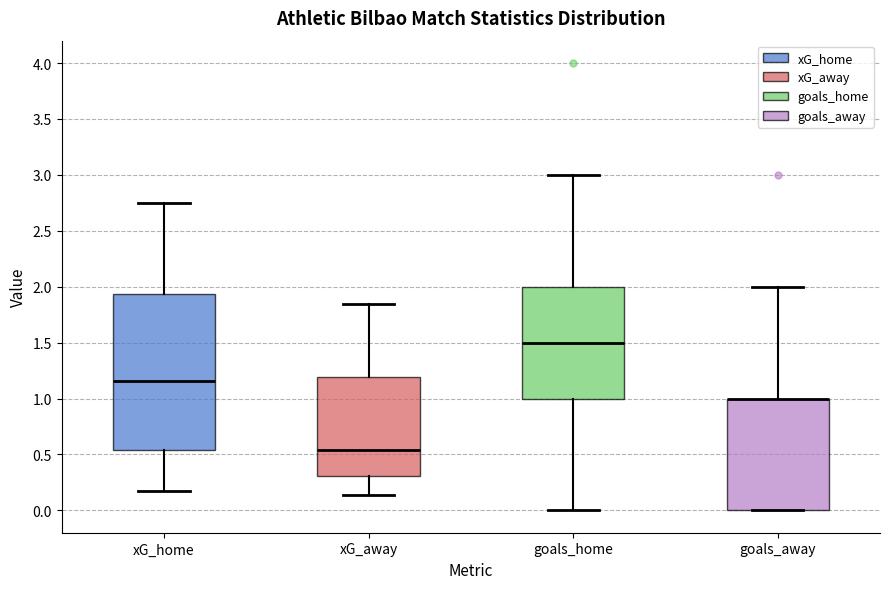

Reading left to right, read every box against the y-axis: the position of its median line, the range the box covers, and the ends of its whiskers. The values are not printed on the chart, so give them approximately, as read against the axis.

xG_home: median 1.15, box 0.55 to 1.95, whiskers 0.15 to 2.75
xG_away: median 0.55, box 0.30 to 1.20, whiskers 0.15 to 1.85
goals_home: median 1.50, box 1.00 to 2.00, whiskers 0.00 to 3.00
goals_away: median 1.00 (drawn on the box's upper edge), box 0.00 to 1.00, whiskers 0.00 to 2.00